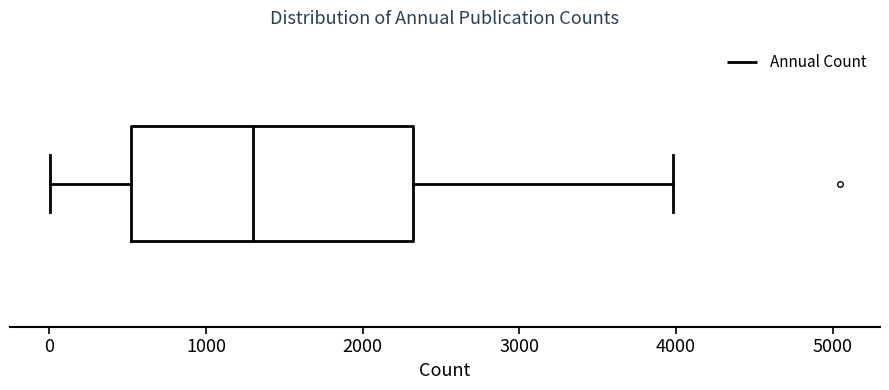

Transcribe this box plot: give where the median line is, the range the box spans, and where the two whiskers end, as read against the x-axis. The values are not printed on the chart, so give them approximately, as read against the axis.

median 1300, box 500 to 2300, whiskers 0 to 4000